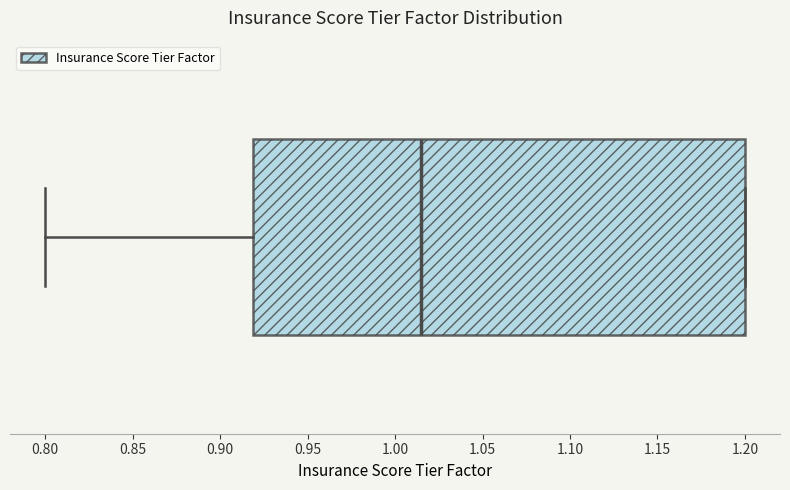

Transcribe this box plot: give where the median line is, the range the box spans, and where the two whiskers end, as read against the x-axis. The values are not printed on the chart, so give them approximately, as read against the axis.

median 1.015, box 0.920 to 1.200, whiskers 0.800 to 1.200